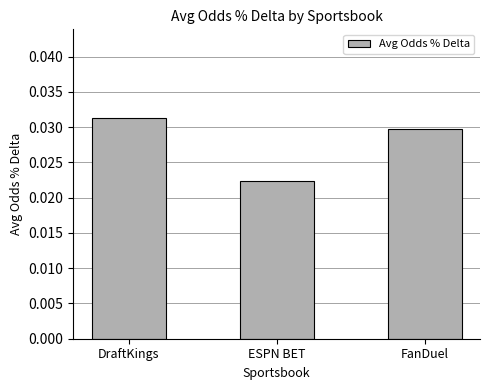

What position from the left is FanDuel?

3